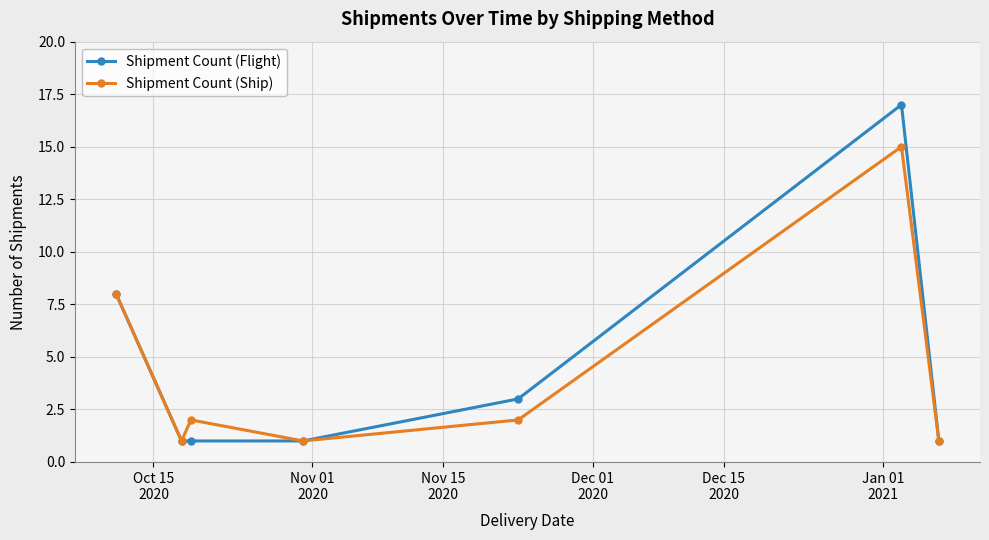

How many interior local peaks does the Shipment Count (Ship) series have?

2